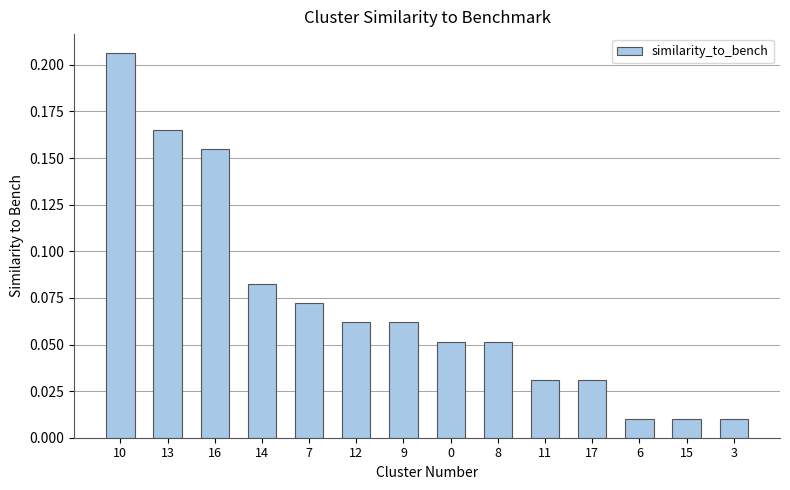

What is the sum of all values?

1.0